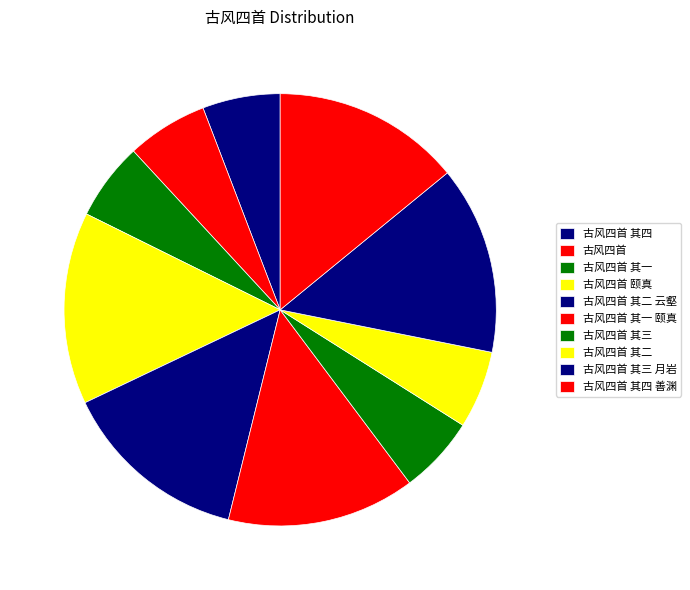

Does 古风四首 颐真 represent more than half of the total?

No